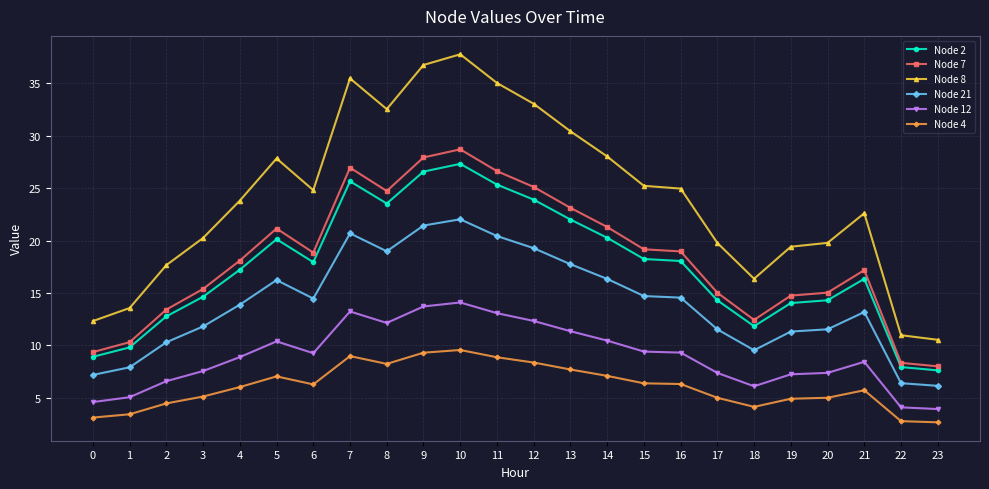

Which category has the highest value across all series?

10